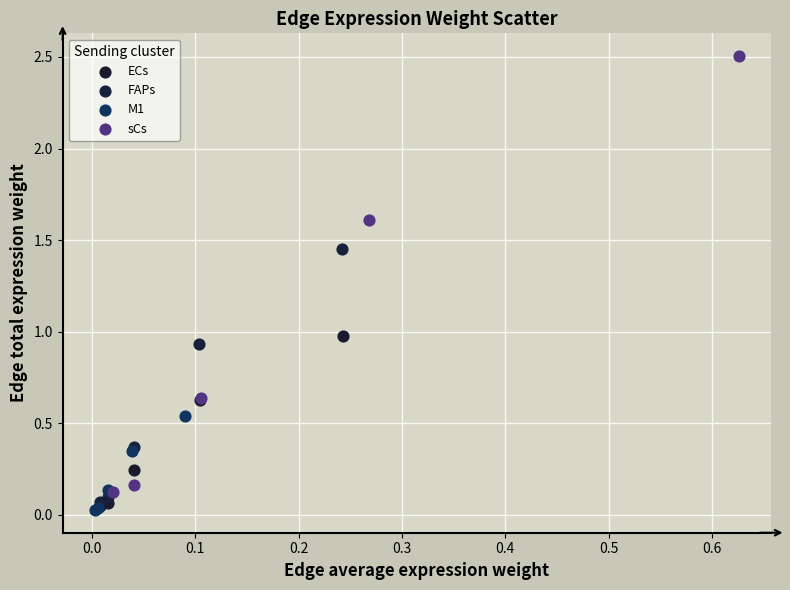

Which series has the widest spread of Y values?

sCs